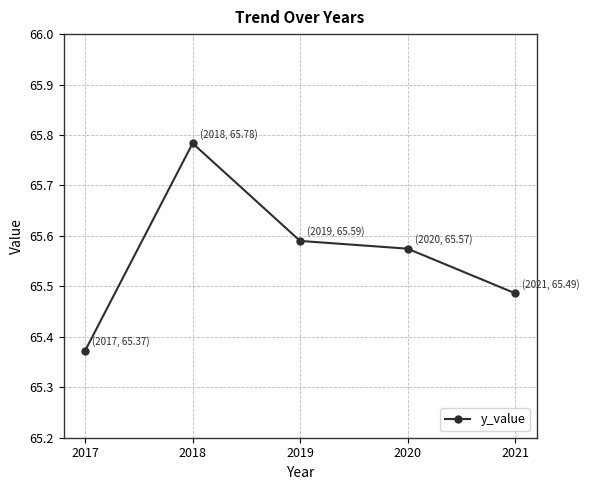

Which has a higher value, 2018 or 2021?

2018